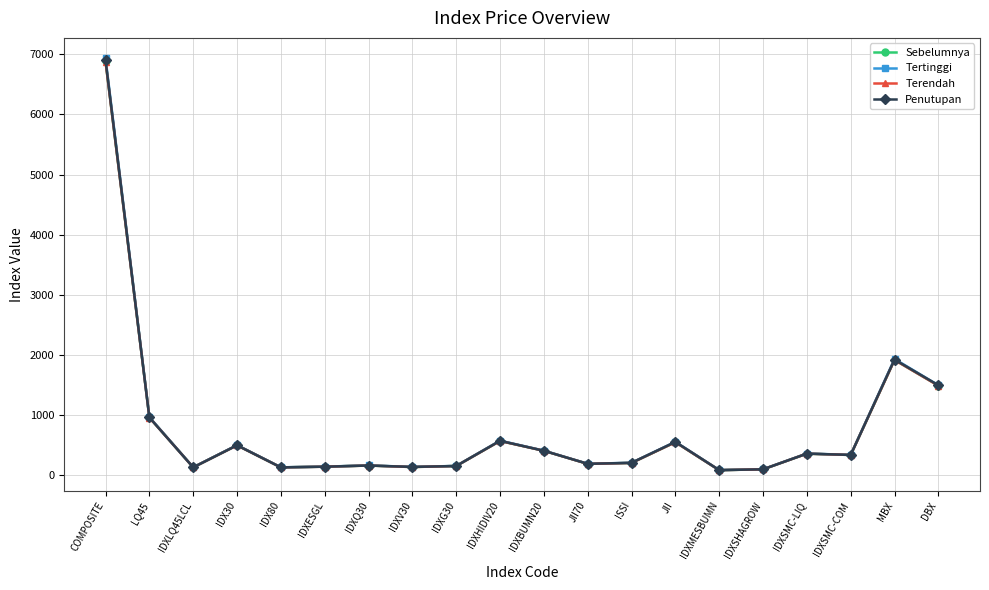

Count the number of categories in the chart.

20